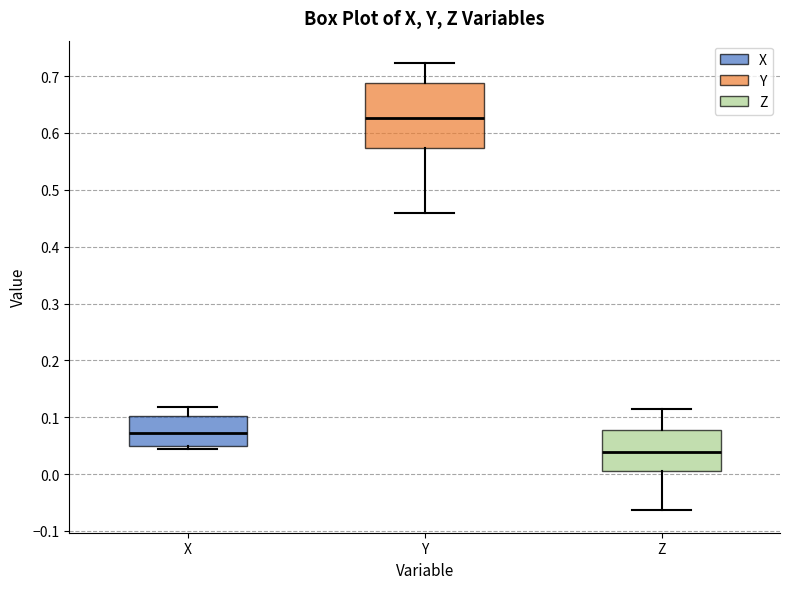

Which box is the tallest, from its lower edge to its upper edge?

Y